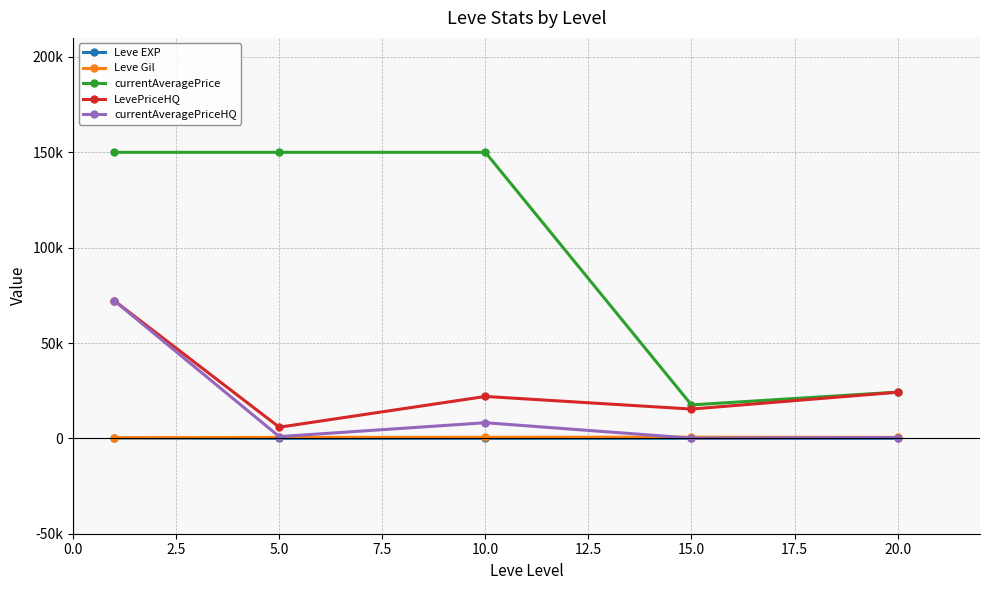

Does the chart have visible grid lines?

Yes